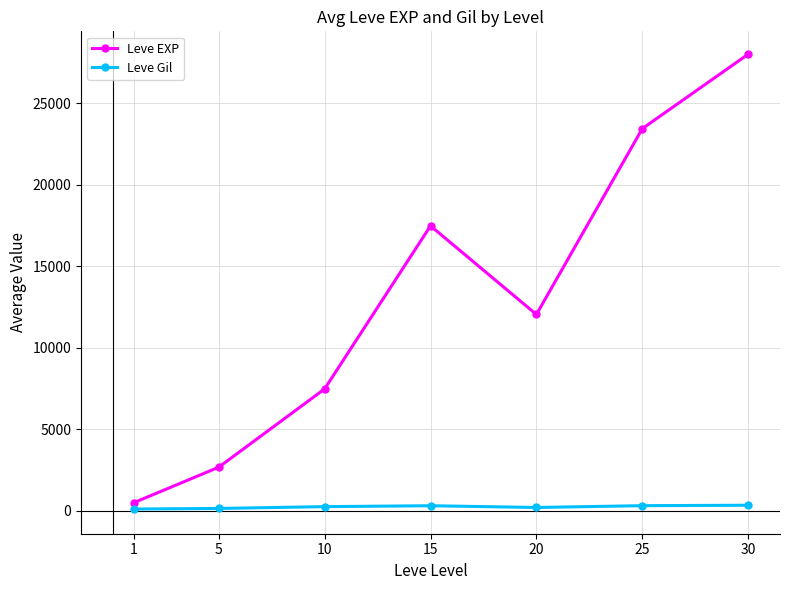

What are all the series names shown in the legend?

Leve EXP, Leve Gil